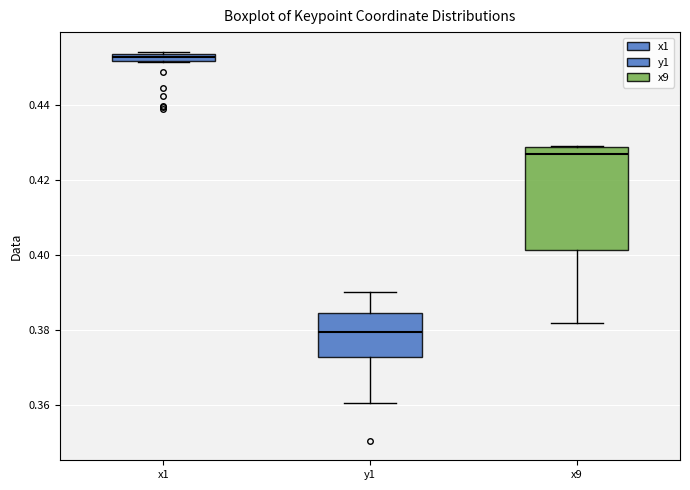

Where is the upper edge of the box for x1 on the y-axis? The values are not printed on the chart, so give them approximately, as read against the axis.

0.454